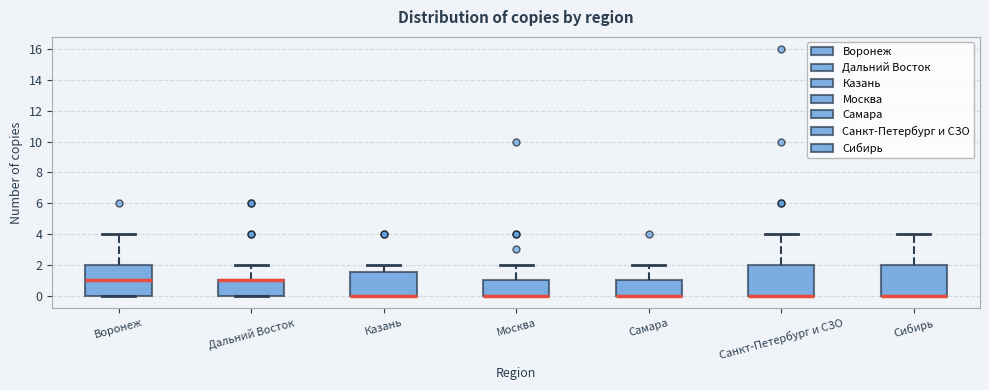

Where is the upper edge of the box for Дальний Восток on the y-axis? The values are not printed on the chart, so give them approximately, as read against the axis.

1.0